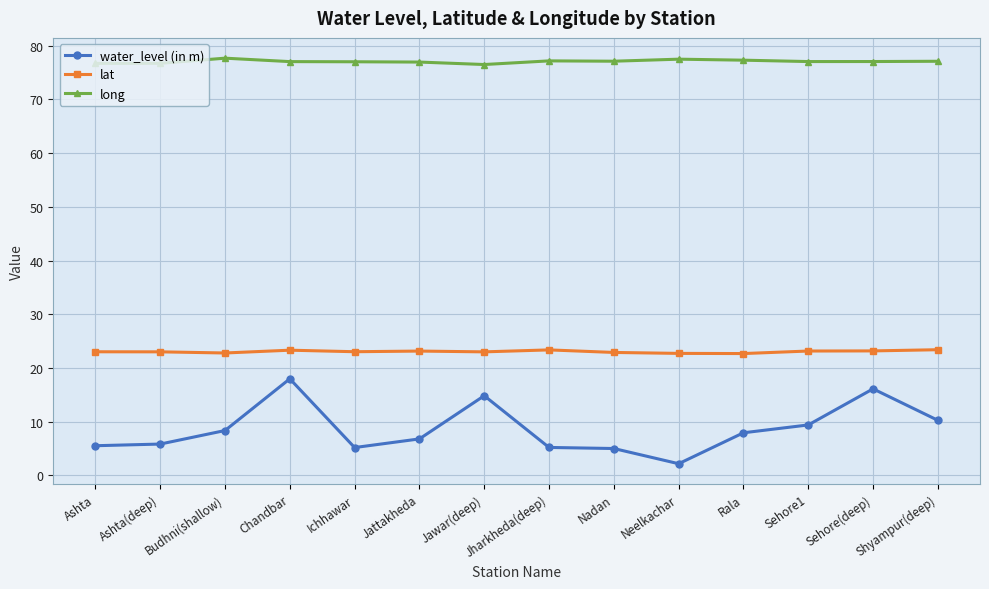

At how many categories does at least one series exceed 55?

14